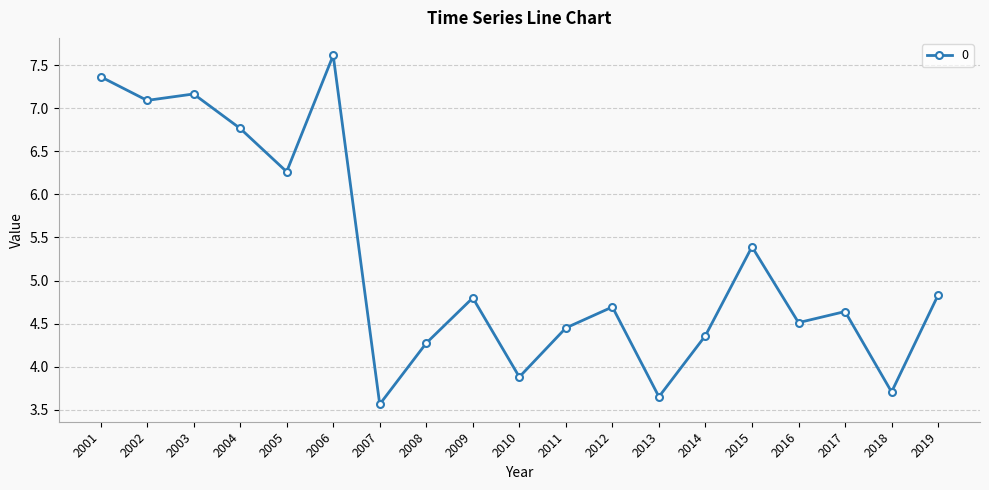

True or false: there are more than 2 points higher than both neighbors.

True